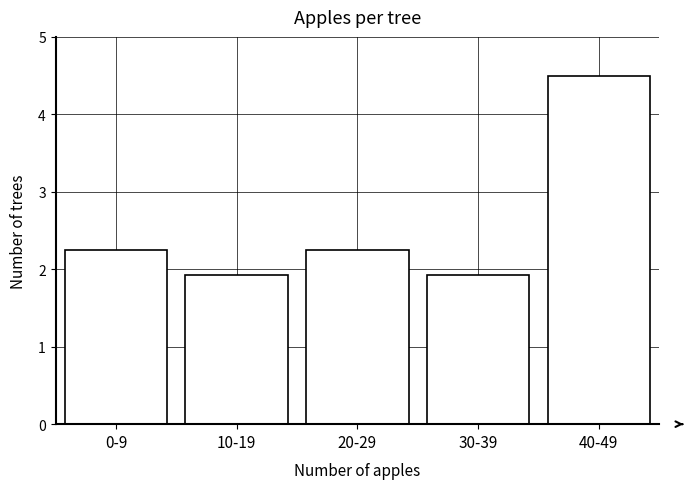

What is the sum of all values?

12.9